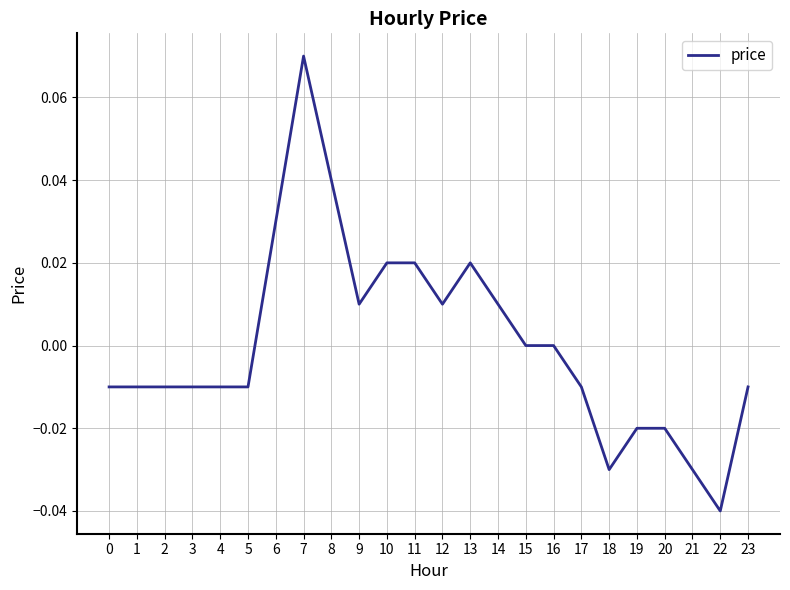

Which label corresponds to the smallest value in the chart?

22